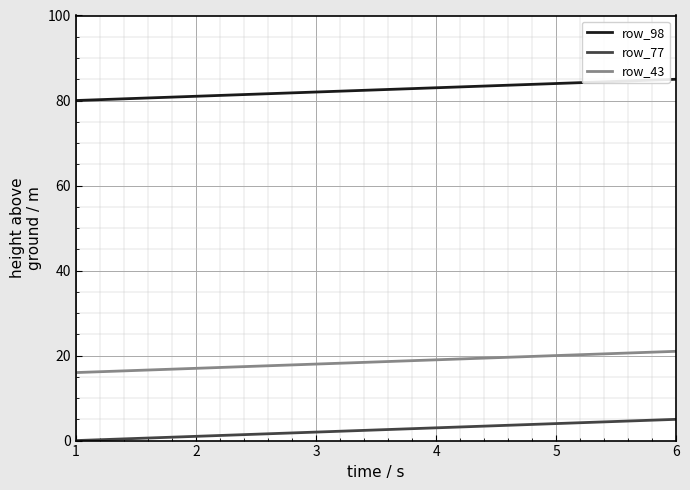

True or false: row_98 and row_77 cross at least once.

False